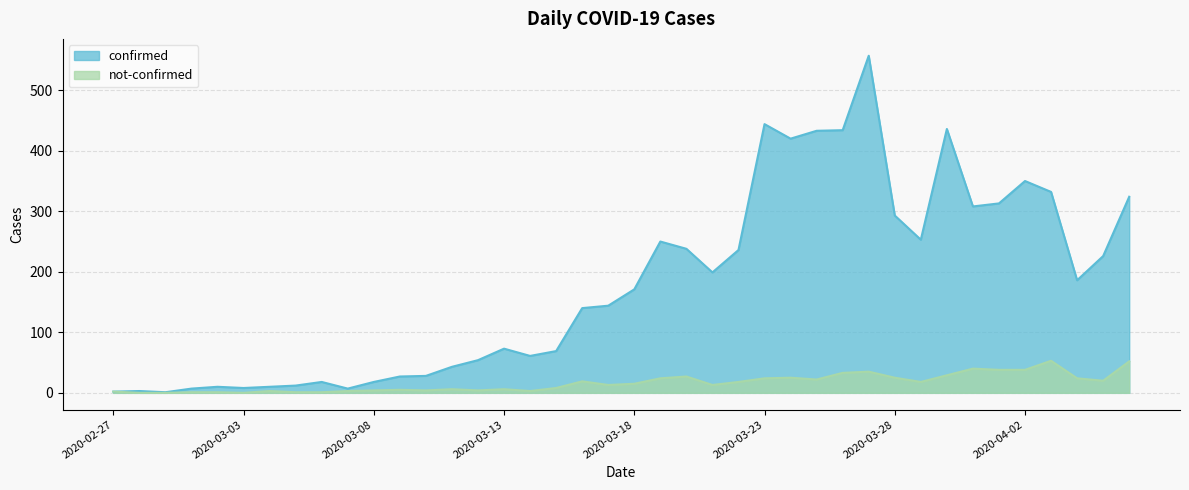

How many lines are shown in the chart?

2